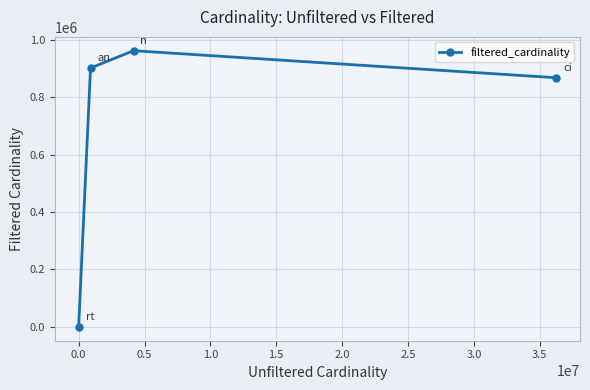

What is the difference between the second highest and second lowest values?

33866